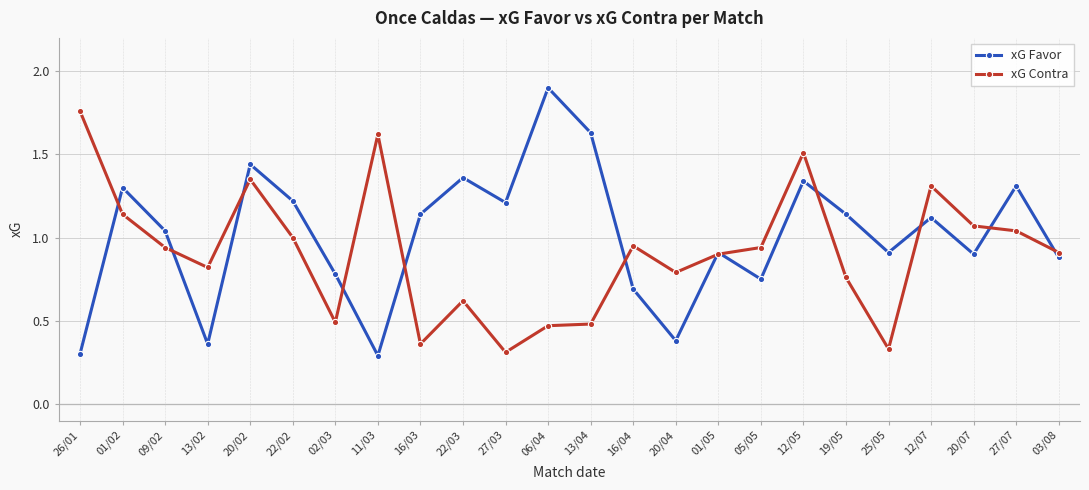

What is the difference between the highest and lowest values at 22/02?

0.2